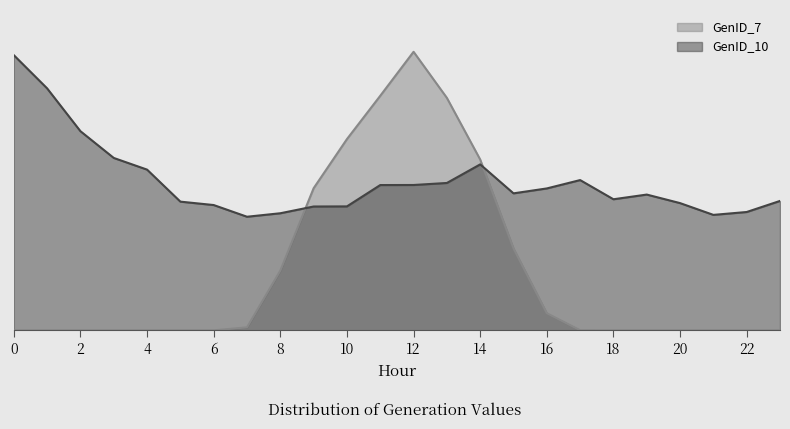

True or false: GenID_7 has a value of 6.8 at 8.

True